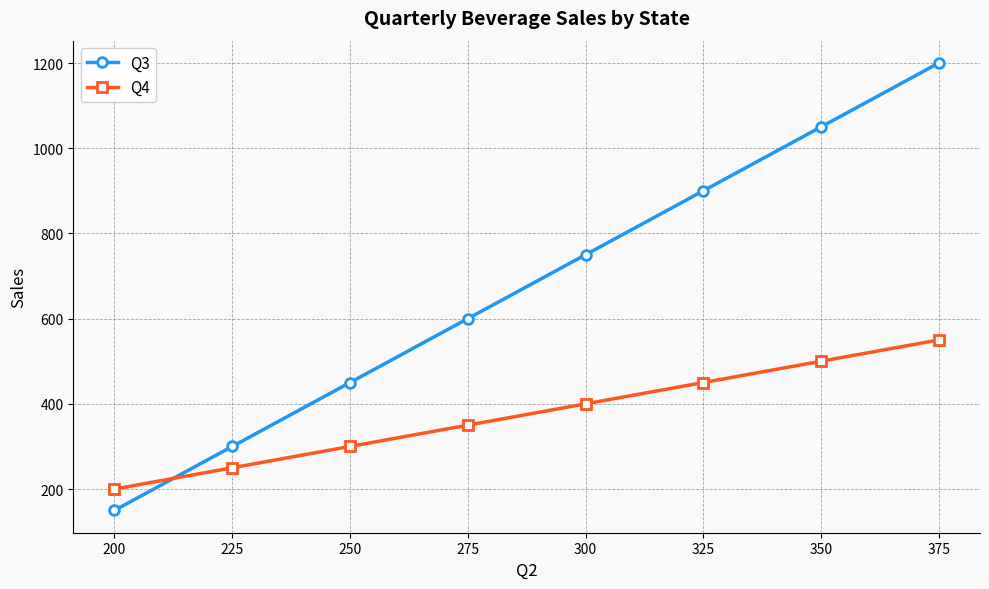

True or false: Q4 has more than 1 points higher than both neighbors.

False